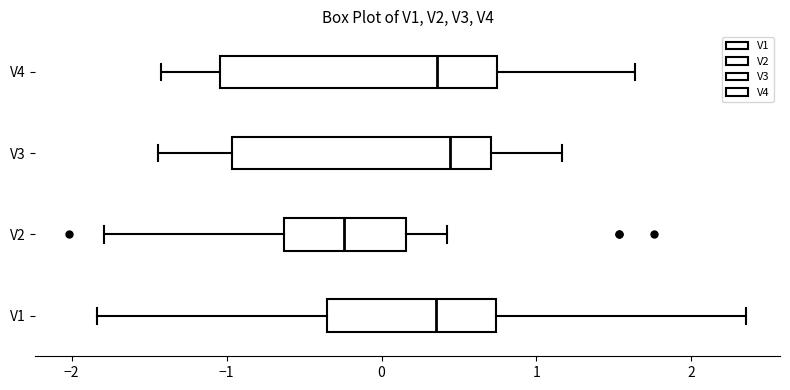

Where is the right edge of the box for V4 on the x-axis? The values are not printed on the chart, so give them approximately, as read against the axis.

0.7